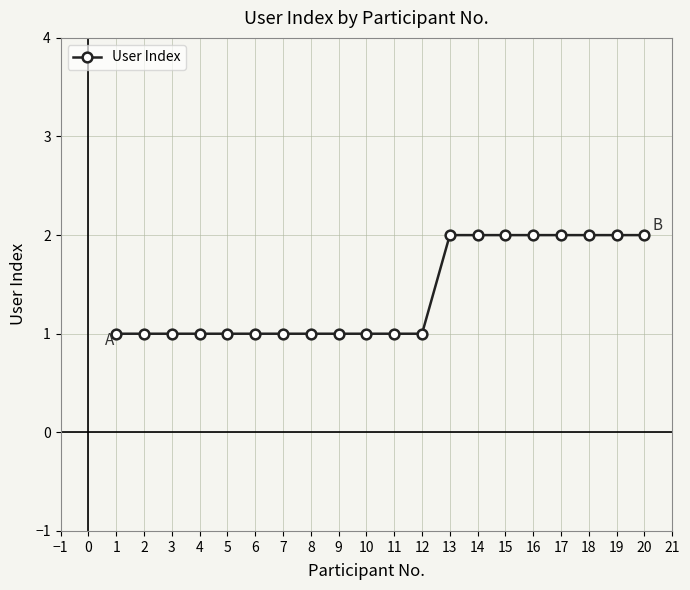

Between 13 and 12, which is larger?

13